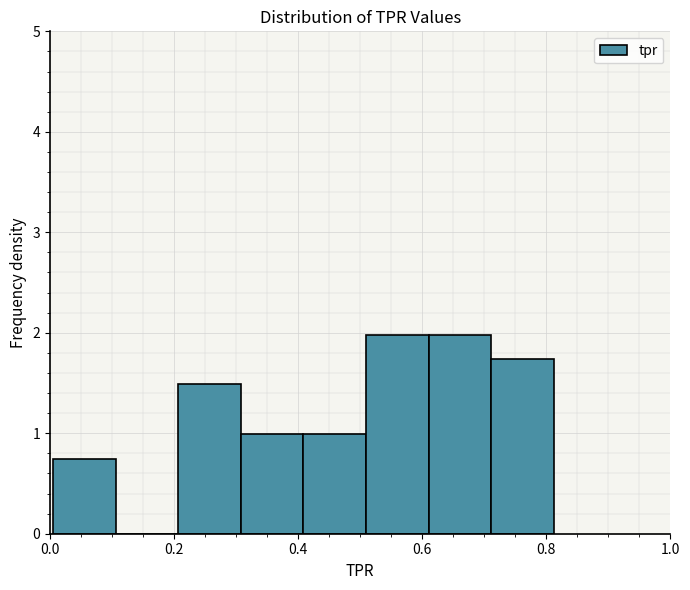

Reading left to right, transcribe this chart: for each bar, give the range it covers on the x-axis and its height. Neither the bar edges nor the heights are printed on the chart, so give them approximately, as read against the axes.

0.00 to 0.10: 0.7
0.10 to 0.20: 0
0.20 to 0.30: 1.5
0.30 to 0.40: 1.0
0.40 to 0.50: 1.0
0.50 to 0.62: 2.0
0.62 to 0.72: 2.0
0.72 to 0.82: 1.7